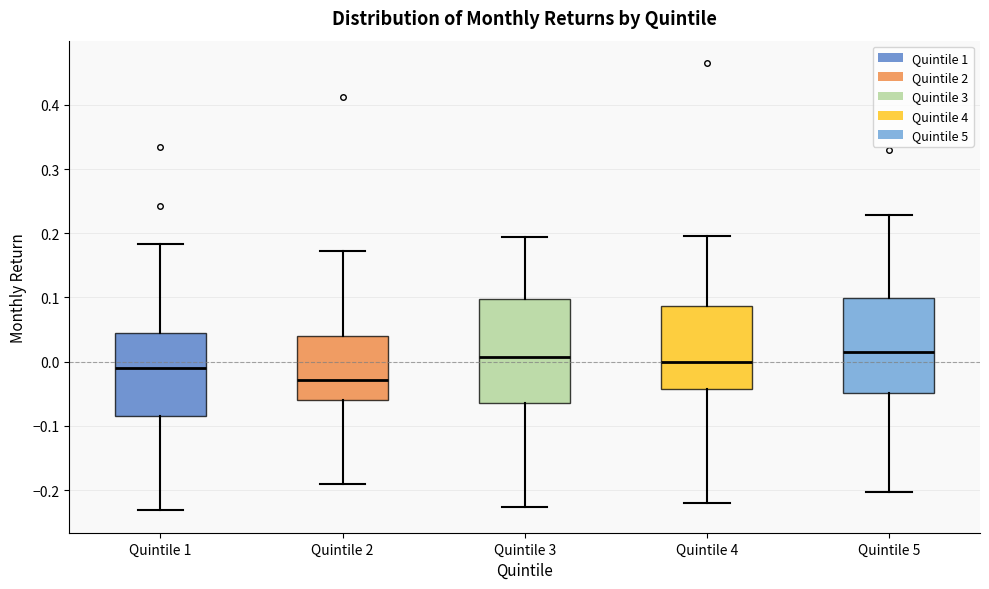

Reading left to right, read every box against the y-axis: the position of its median line, the range the box covers, and the ends of its whiskers. The values are not printed on the chart, so give them approximately, as read against the axis.

Quintile 1: median -0.01, box -0.08 to 0.04, whiskers -0.23 to 0.18
Quintile 2: median -0.03, box -0.06 to 0.04, whiskers -0.19 to 0.17
Quintile 3: median 0.01, box -0.06 to 0.10, whiskers -0.23 to 0.19
Quintile 4: median 0.00, box -0.04 to 0.09, whiskers -0.22 to 0.20
Quintile 5: median 0.01, box -0.05 to 0.10, whiskers -0.20 to 0.23